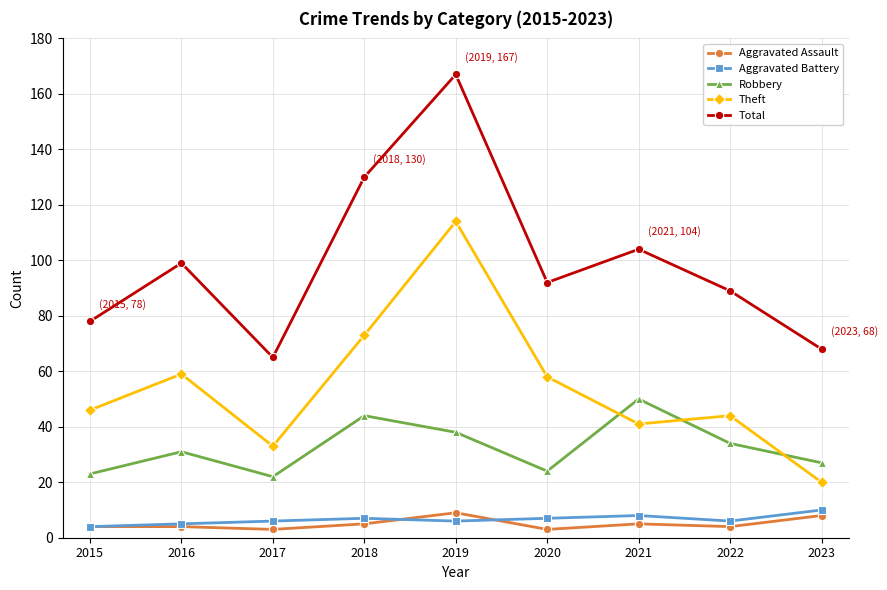

True or false: Theft has a value of 18 at 2017.

False